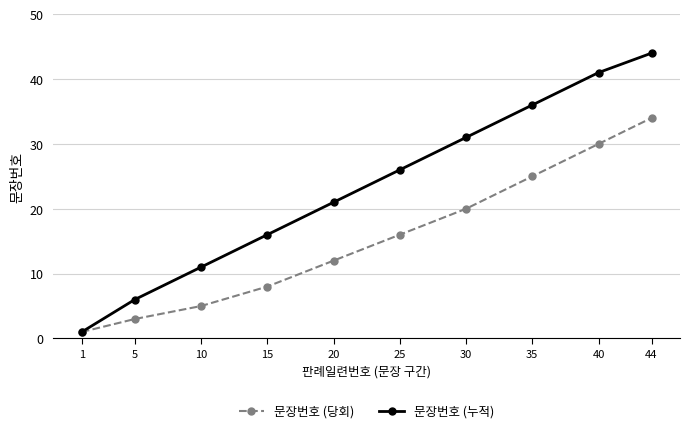

True or false: 문장번호 (당회) has more than 1 points higher than both neighbors.

False